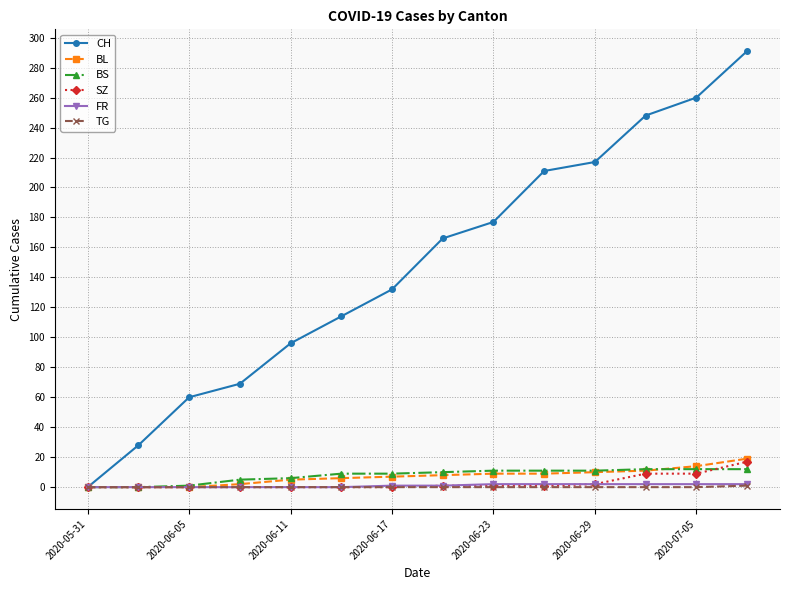

Which series has the widest spread of values?

CH